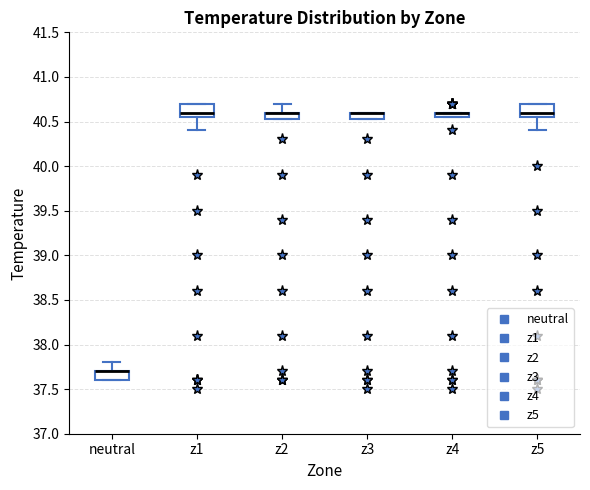

Where does the upper whisker of the box for z2 end on the y-axis? The values are not printed on the chart, so give them approximately, as read against the axis.

40.70